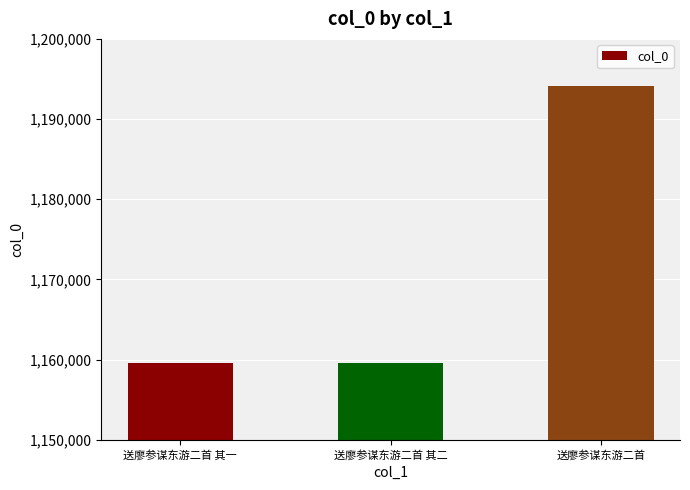

What is the greatest value displayed?

1194097